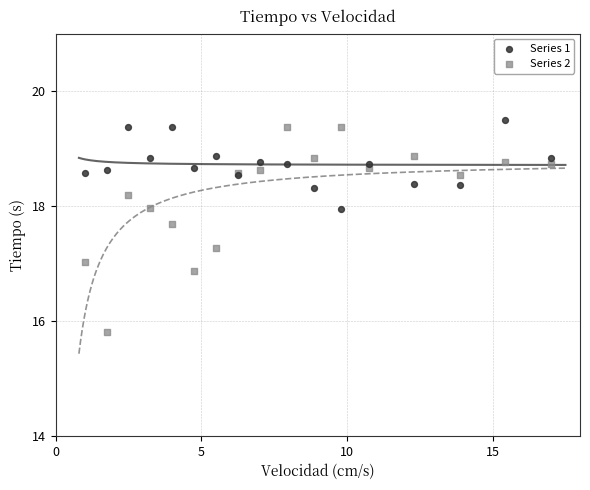

Which series contains the lowest Y value?

Series 2